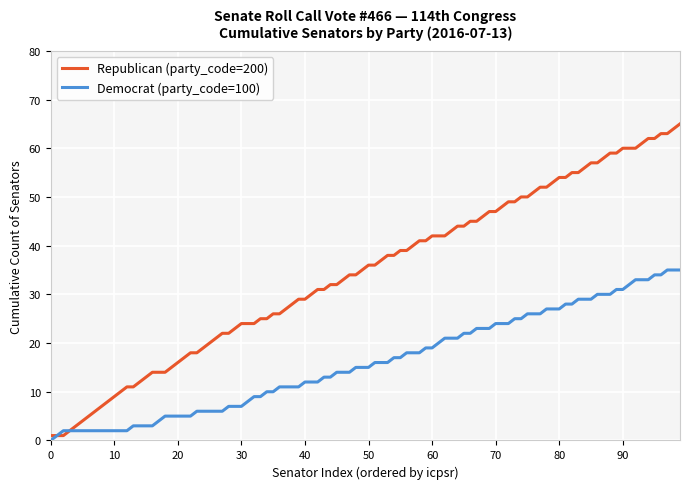

Which series has the largest range (max minus min)?

Republican (party_code=200)